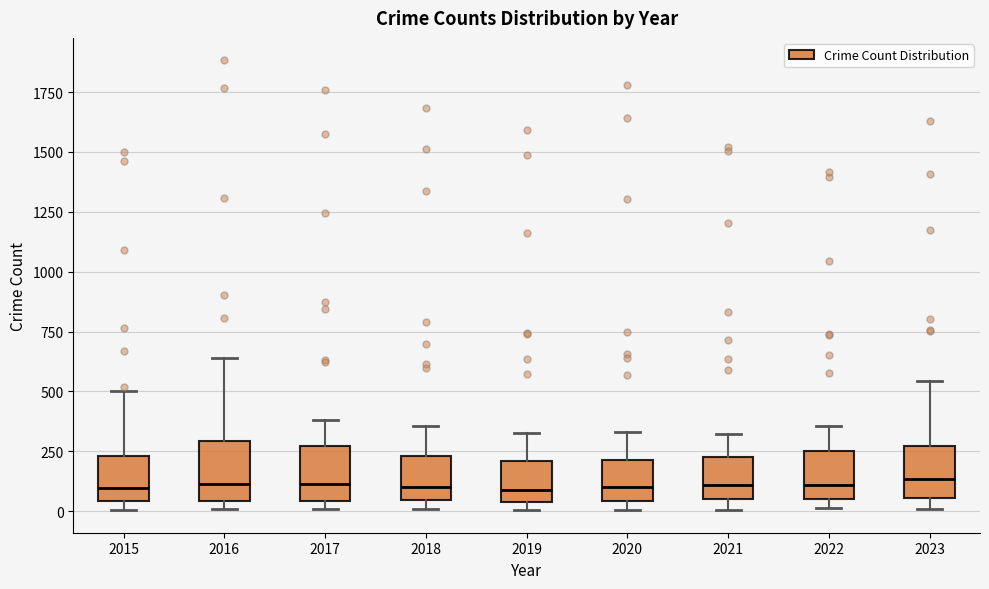

Where does the upper whisker of the box at x = 2020 end on the y-axis? The values are not printed on the chart, so give them approximately, as read against the axis.

350